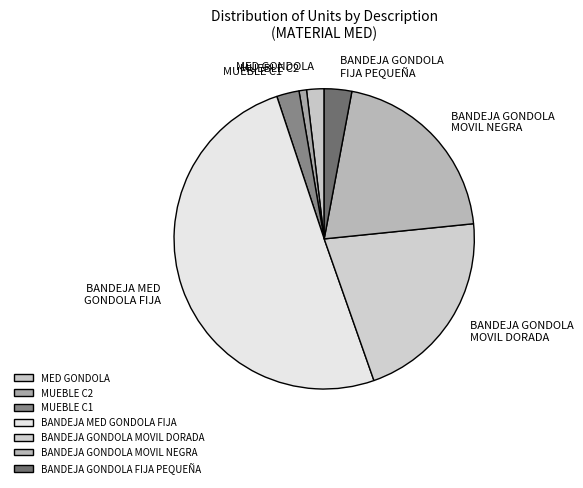

How many segments does this pie chart have?

7